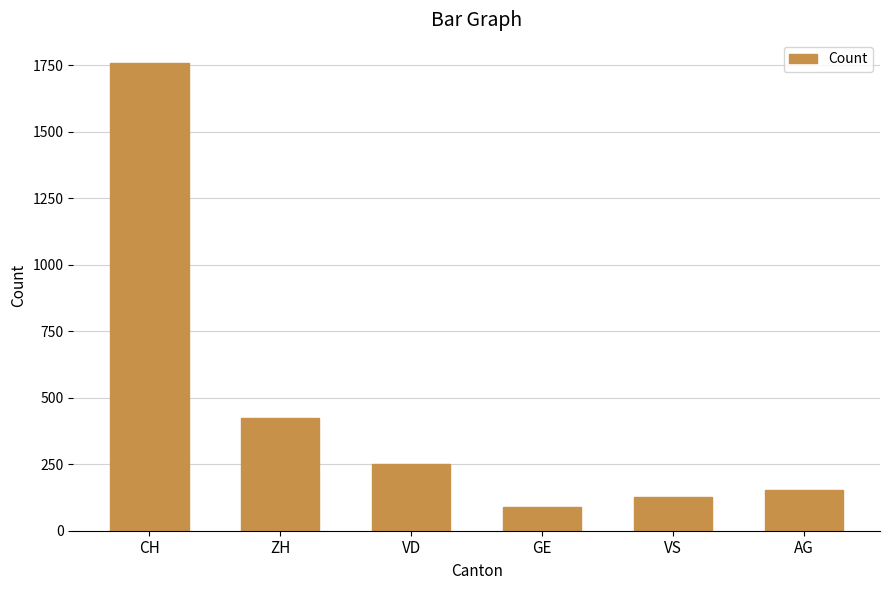

What is the label of the 5th bar from the left?

VS